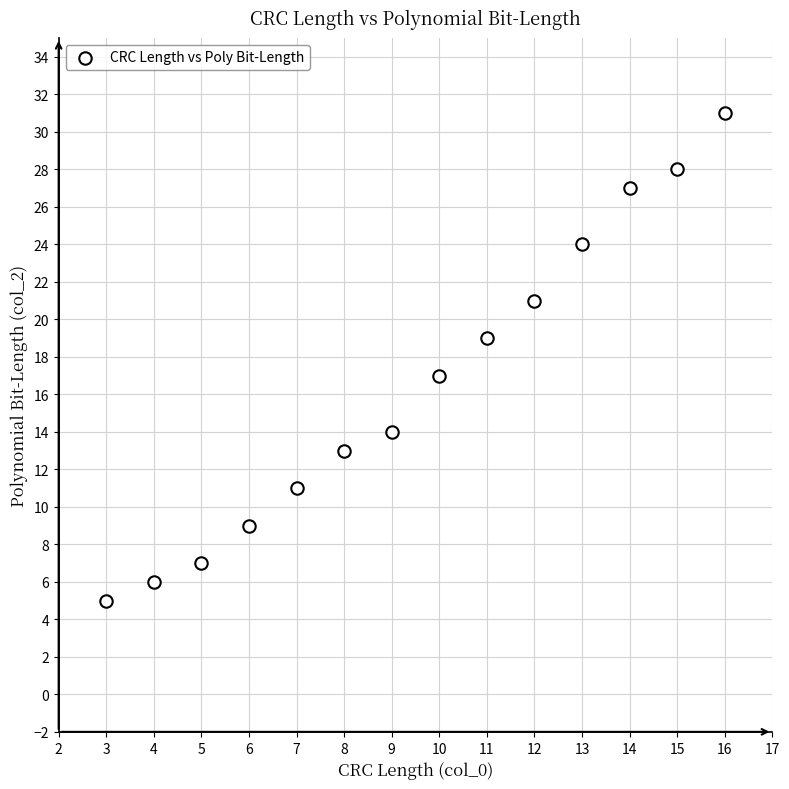

What is the range of X values (max minus min)?

13